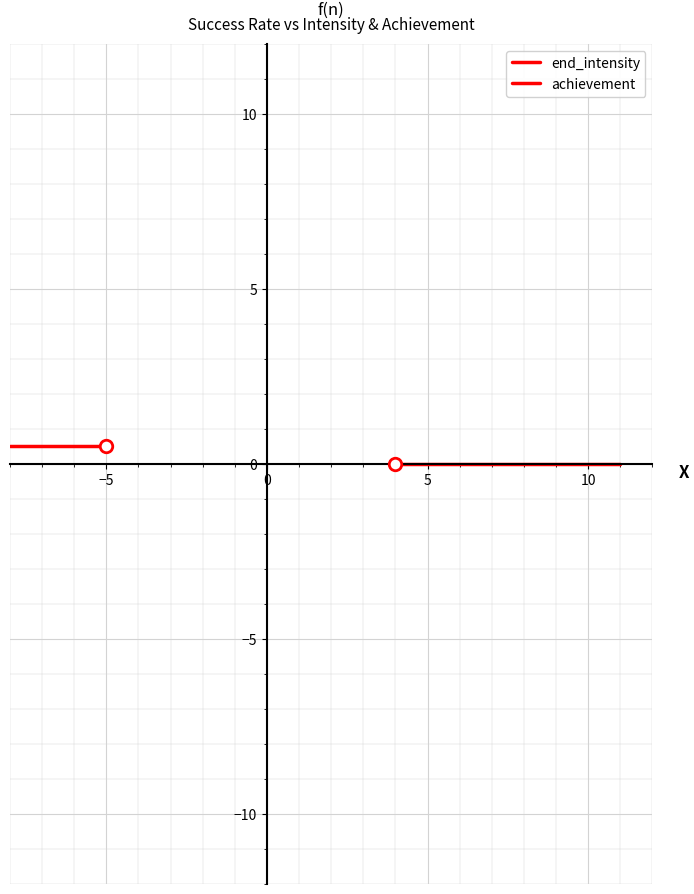

What are all the series names shown in the legend?

end_intensity, achievement